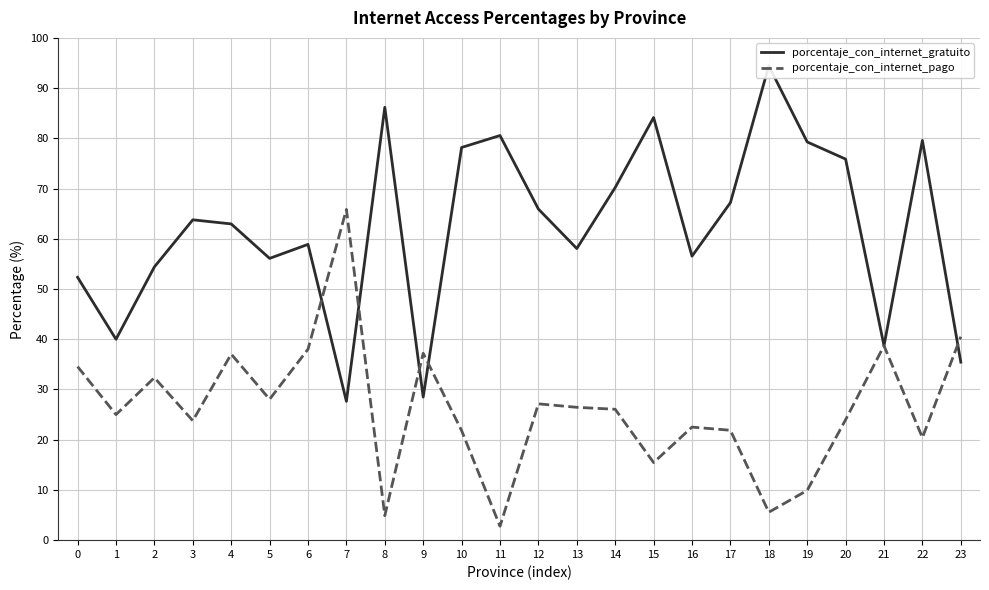

Which series changed the most between 5 and 19?

porcentaje_con_internet_gratuito